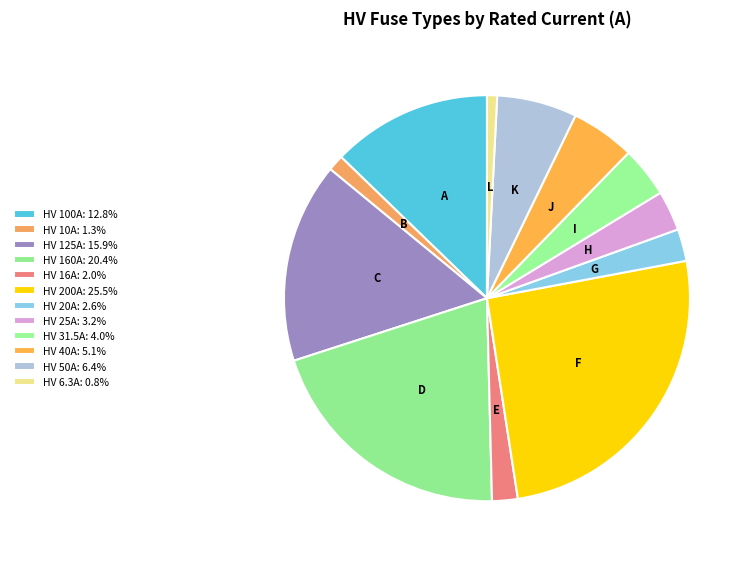

Count the number of slices in the pie.

12